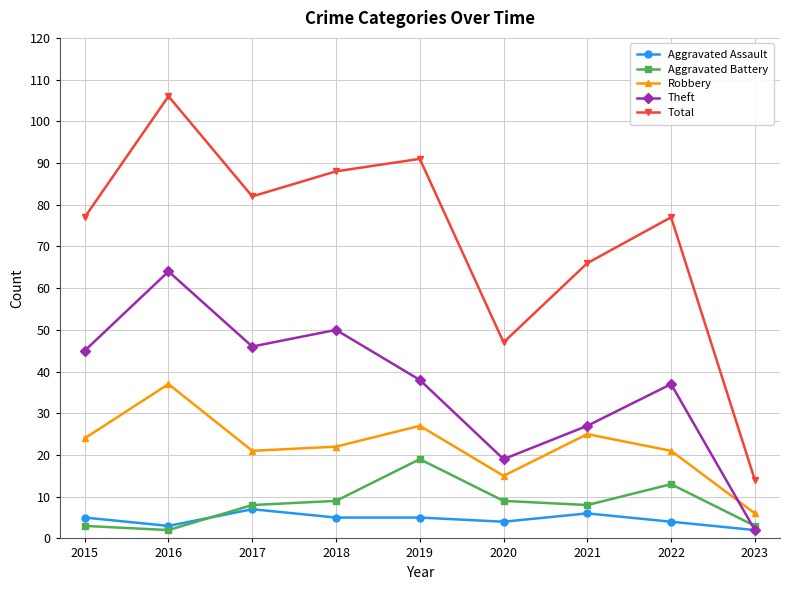

Reading left to right, extract all data points from this chart.

Aggravated Assault: 5	3	7	5	5	4	6	4	2
Aggravated Battery: 3	2	8	9	19	9	8	13	3
Robbery: 24	37	21	22	27	15	25	21	6
Theft: 45	64	46	50	38	19	27	37	2
Total: 77	106	82	88	91	47	66	77	14